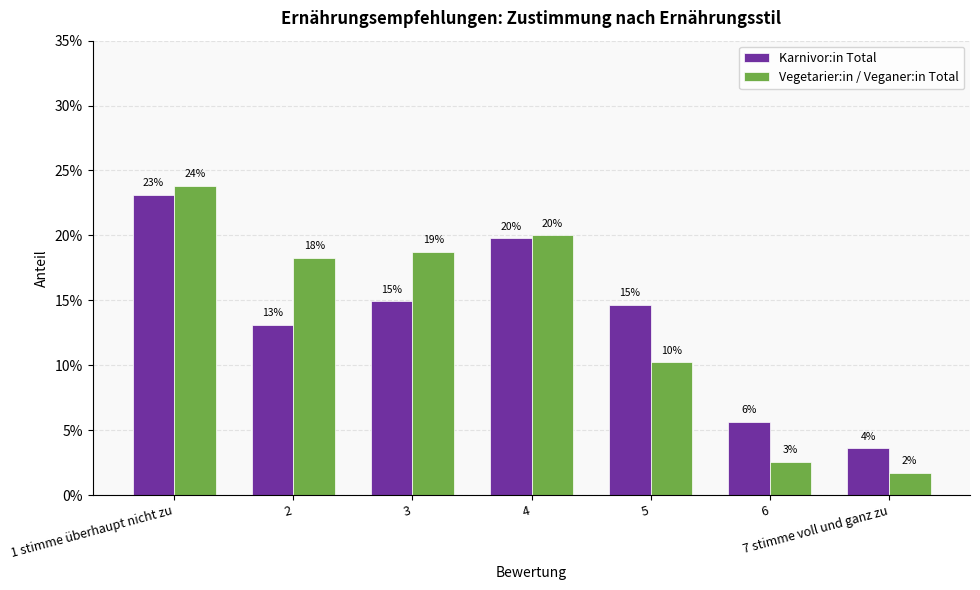

Does the chart contain any negative values?

No